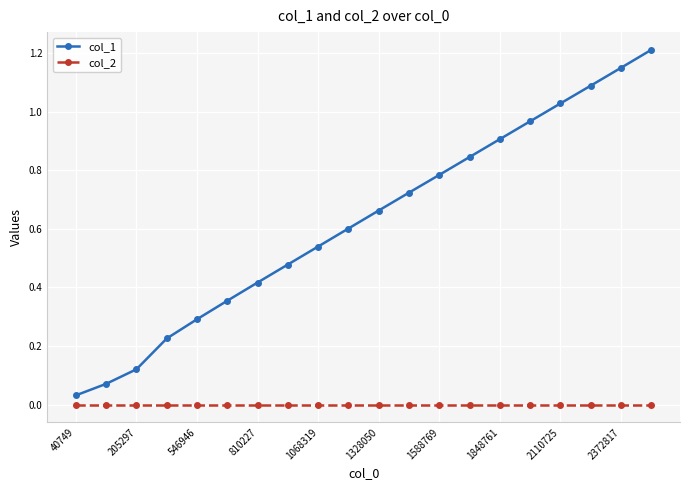

What is the maximum value shown in the chart?

1.2